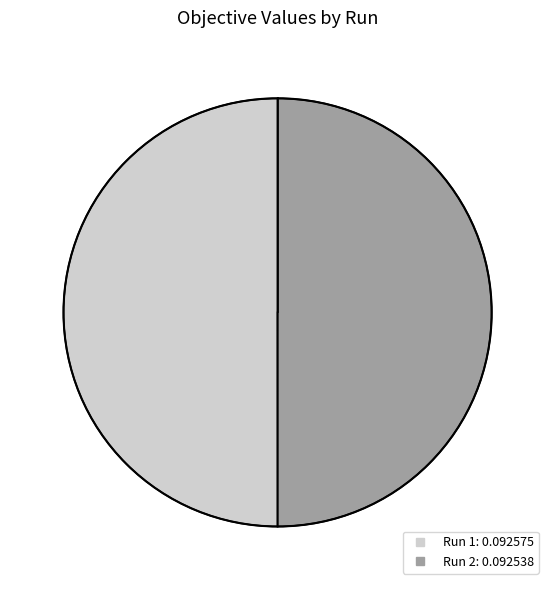

How many slices are in this pie chart?

2